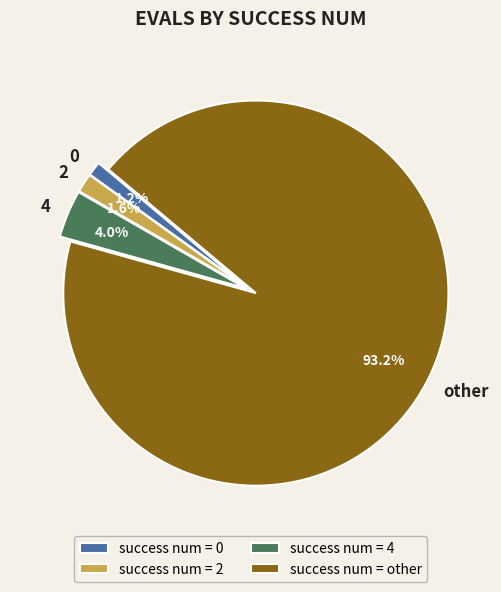

To the nearest percent, what is the difference between the largest and smallest slice percentages?

92%